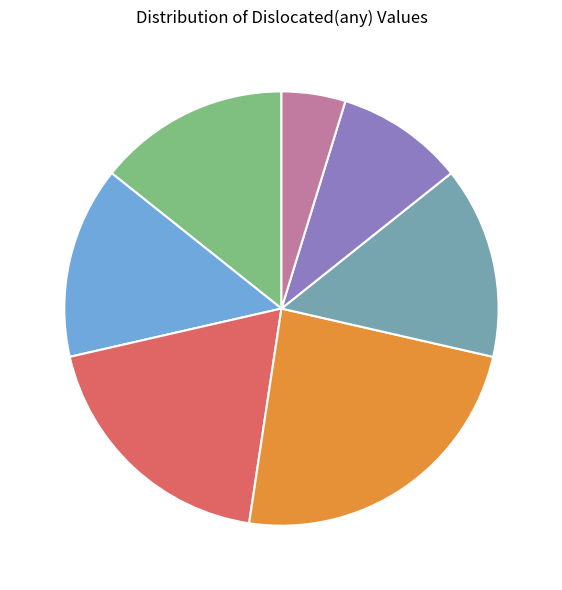

Which category has the smallest portion of the pie?

10